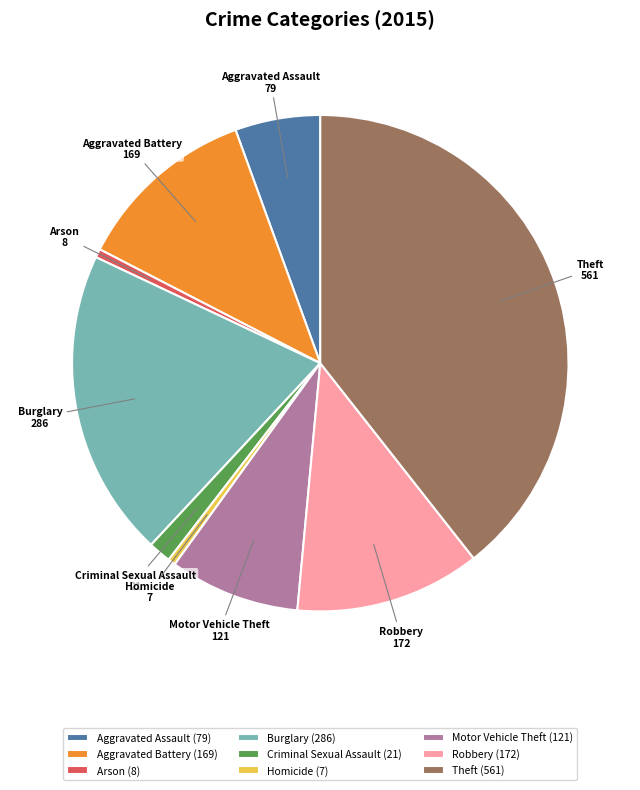

Which slice is the largest?

Theft